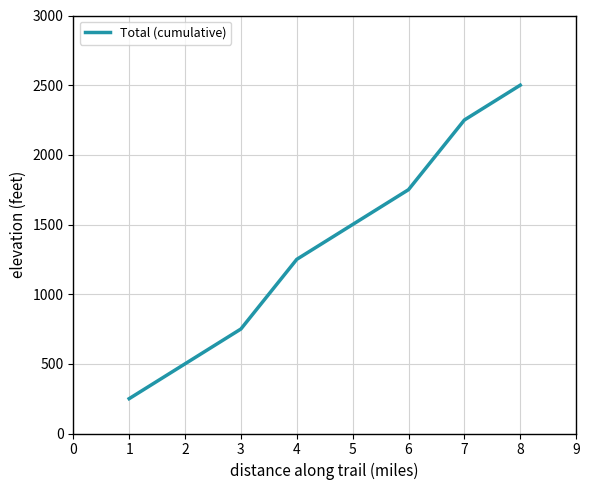

Is it true that the value at 4 is 1250?

True